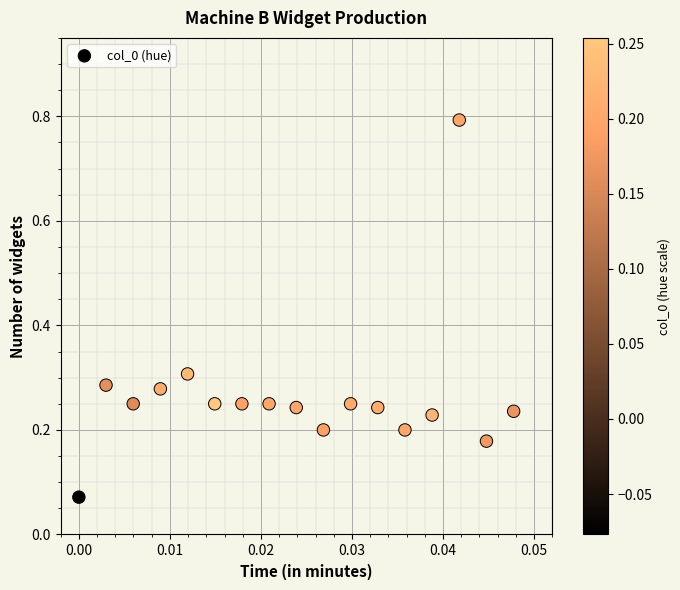

What is the range of Y values (max minus min)?

0.7